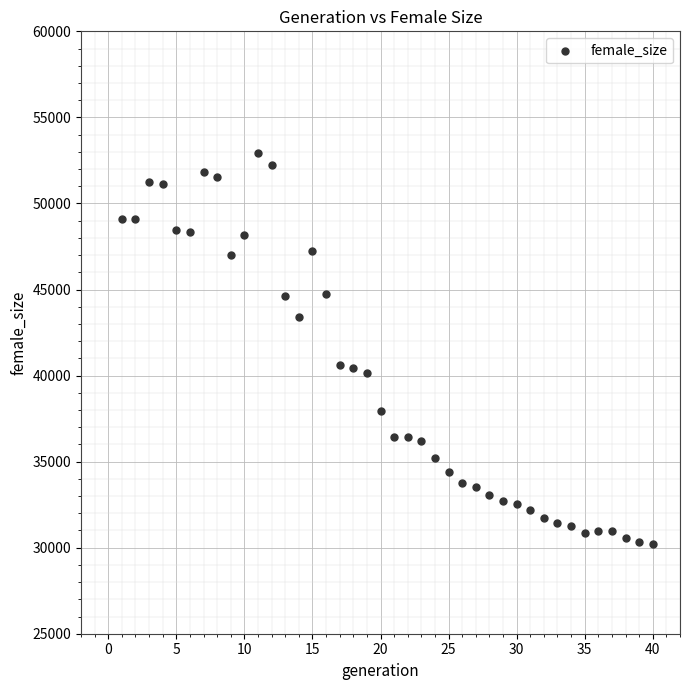

What is the range of Y values (max minus min)?

22697